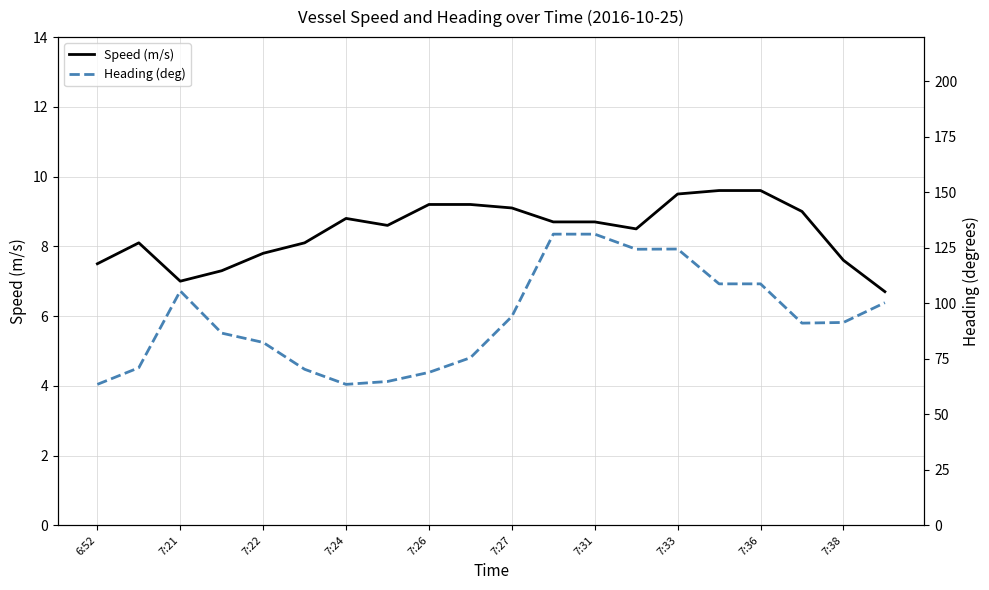

List the series in order of their peak value, highest first.

Heading (deg), Speed (m/s)